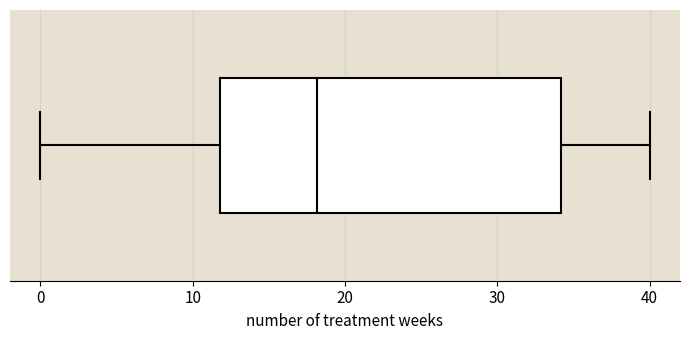

Where does the right whisker of the box end on the x-axis? The values are not printed on the chart, so give them approximately, as read against the axis.

40